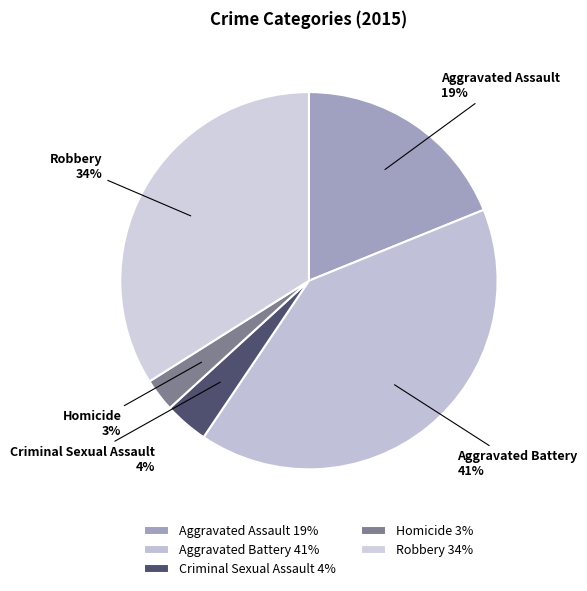

Which has a higher value, Aggravated Battery or Aggravated Assault?

Aggravated Battery